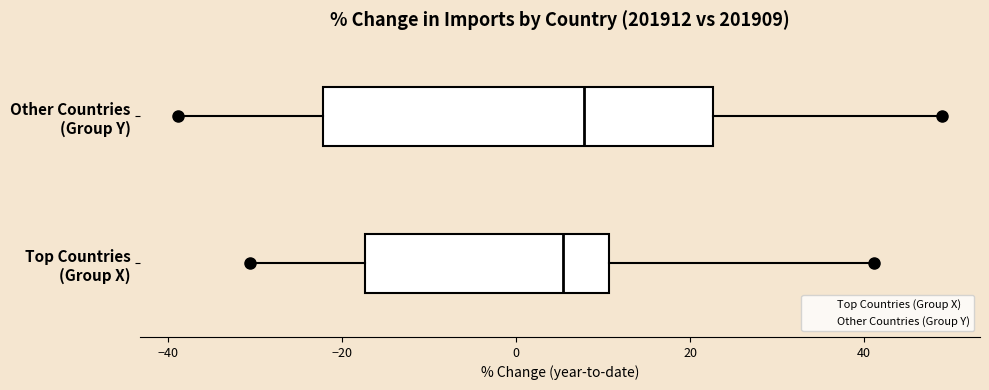

Which box's median line is the furthest to the right?

Other Countries (Group Y)